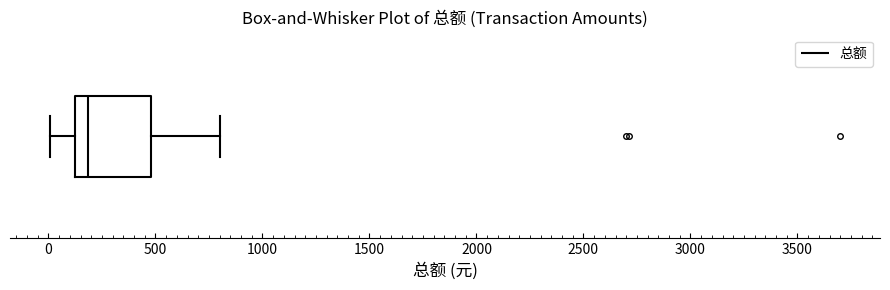

Transcribe this box plot: give where the median line is, the range the box spans, and where the two whiskers end, as read against the x-axis. The values are not printed on the chart, so give them approximately, as read against the axis.

median 200, box 100 to 500, whiskers 0 to 800